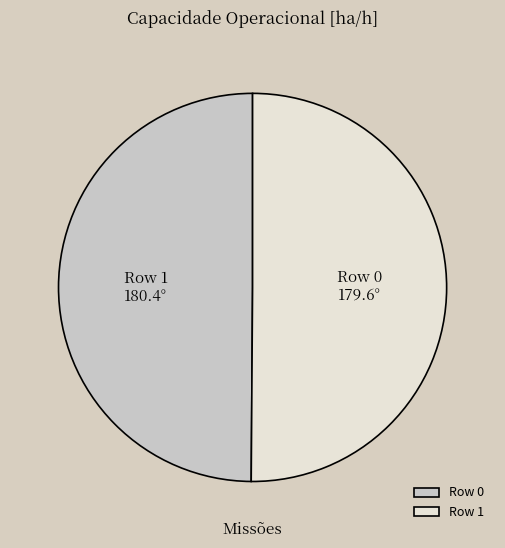

Is it true that Row 0 is 50% of the pie?

True